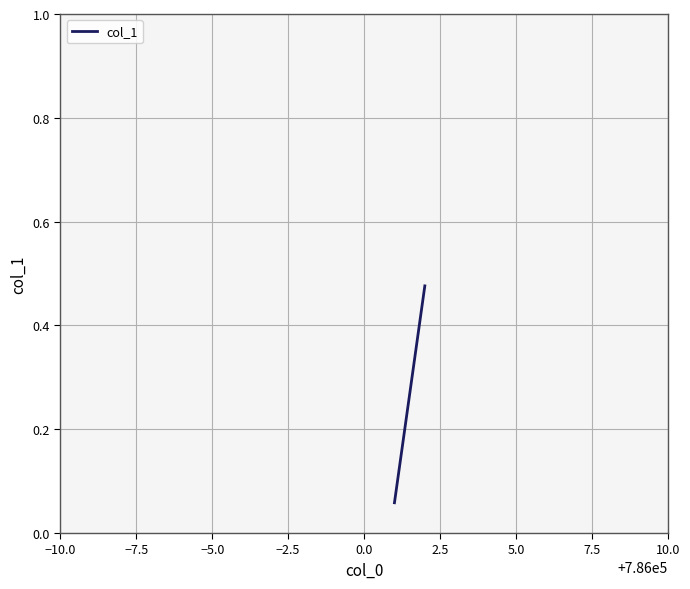

Reading left to right, transcribe all the data shown in this chart.

0.1	0.5